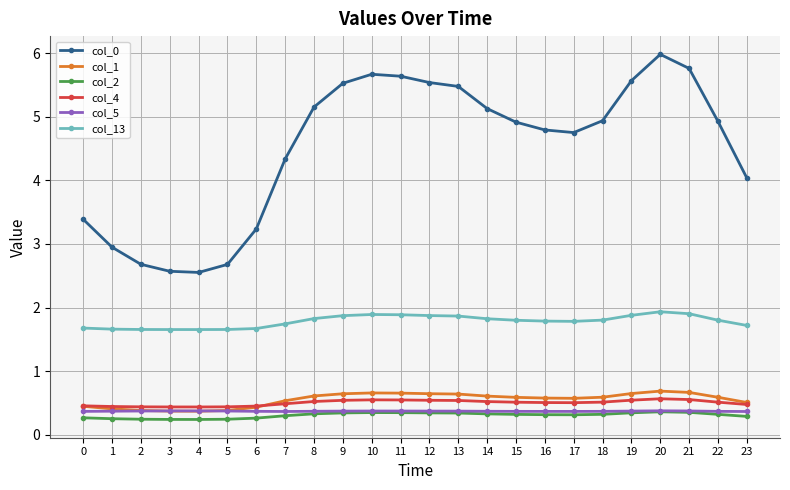

What value does the col_0 series have at 11?

5.6